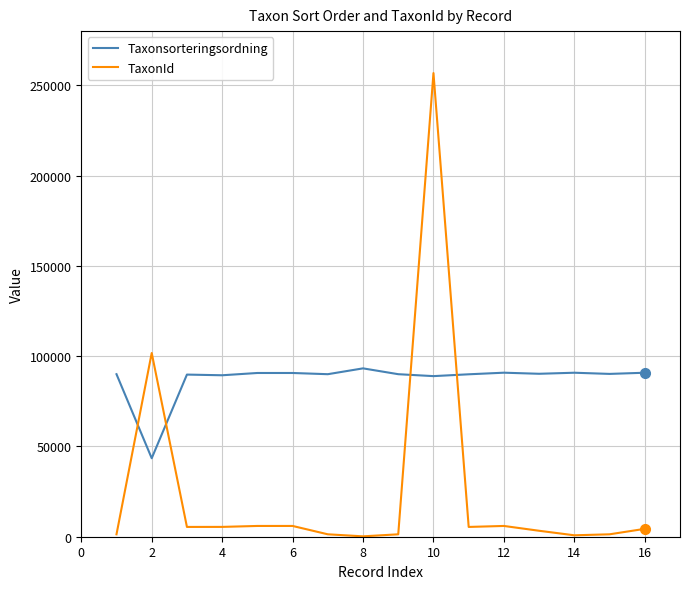

What is the greatest value displayed?

256756